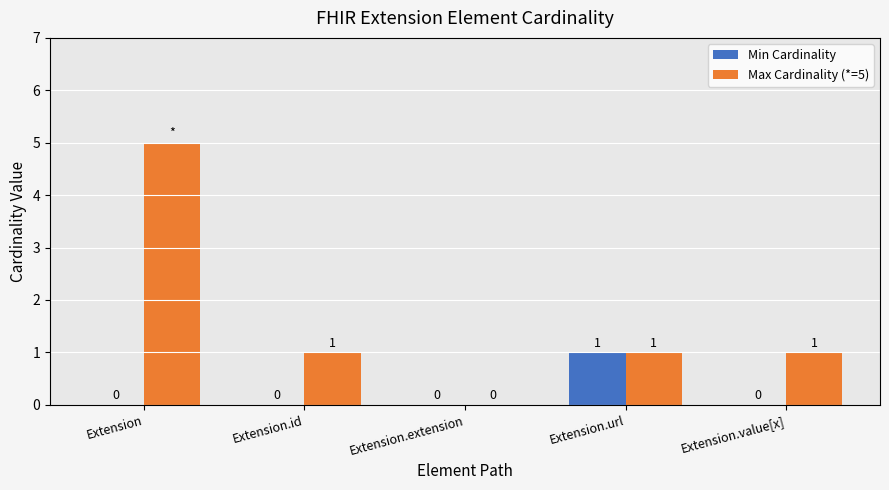

How many data points does each series have?

5